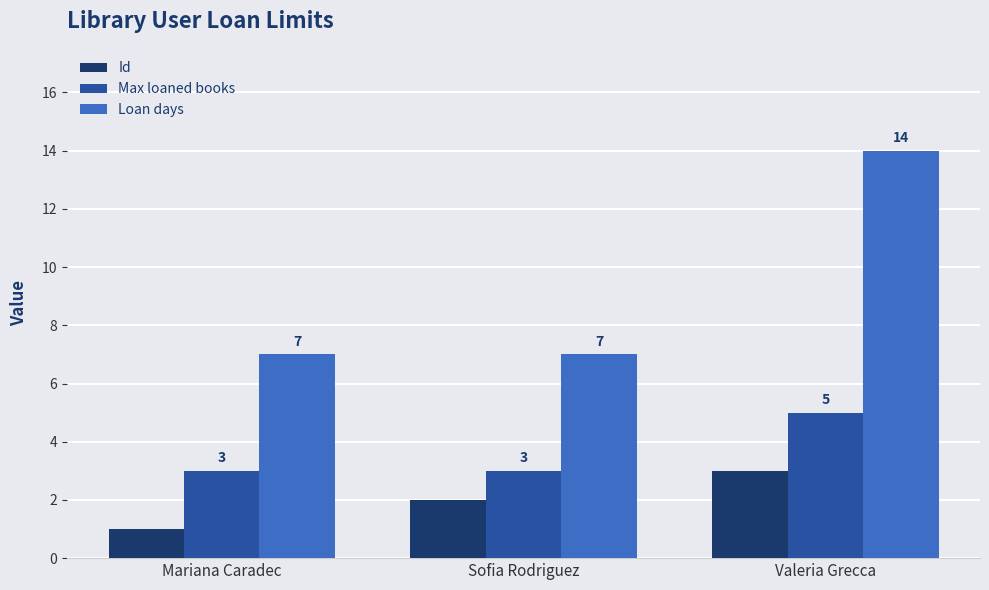

At how many categories does at least one series exceed 5?

3